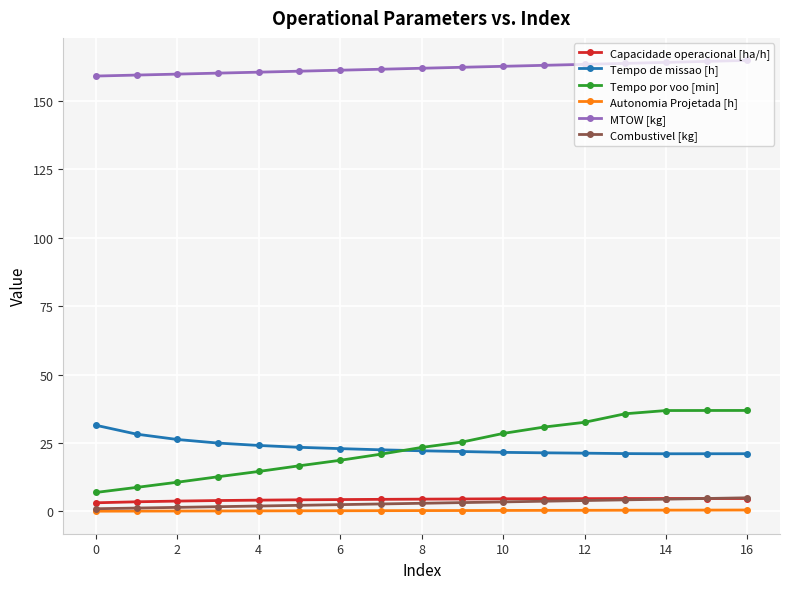

True or false: MTOW [kg] and Autonomia Projetada [h] intersect in this chart.

False